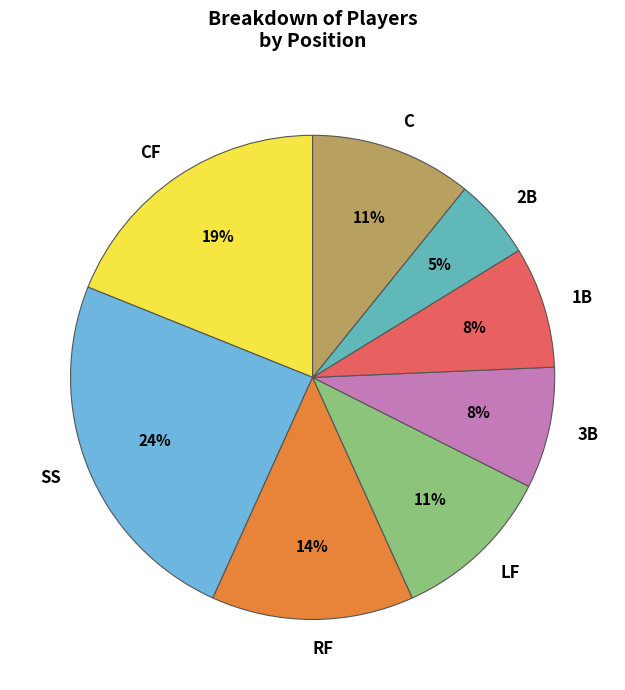

To the nearest percent, what is the difference between the largest and smallest slice percentages?

19%